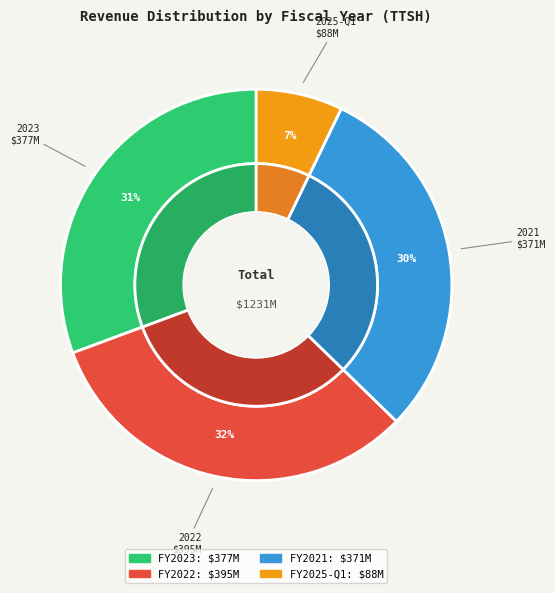

To the nearest percent, what is the difference between the largest and smallest slice percentages?

25%